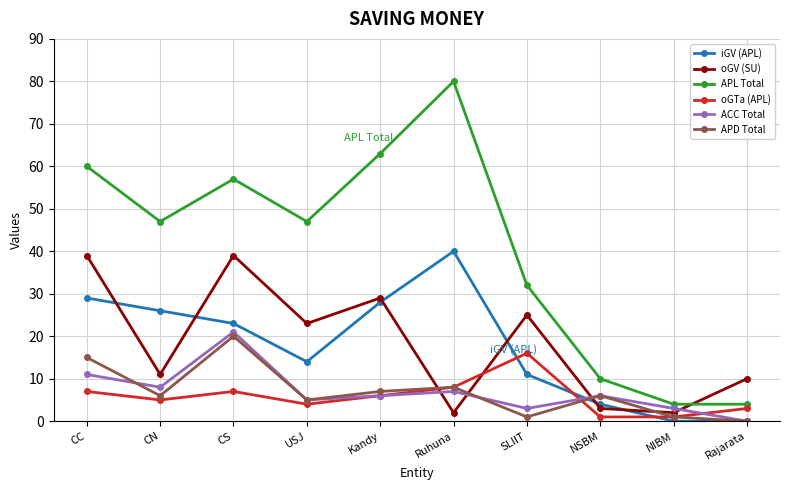

At which label is iGV (APL) closest to 20?

CS